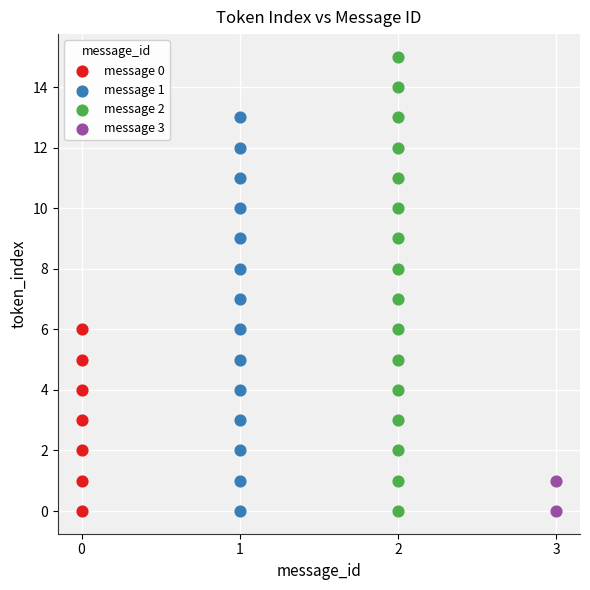

Which series has the largest Y range (max minus min)?

message 2